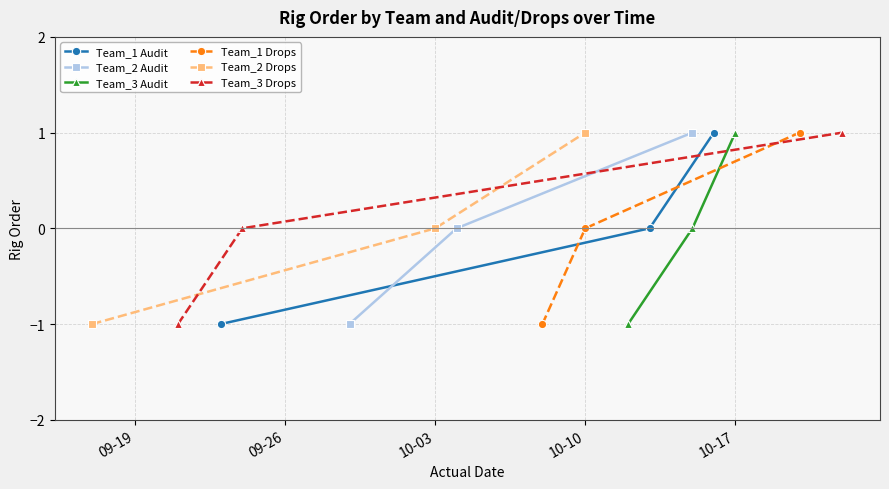

List the labels in order of Team_2 Audit value, largest first.

10-03, 09-26, 09-19